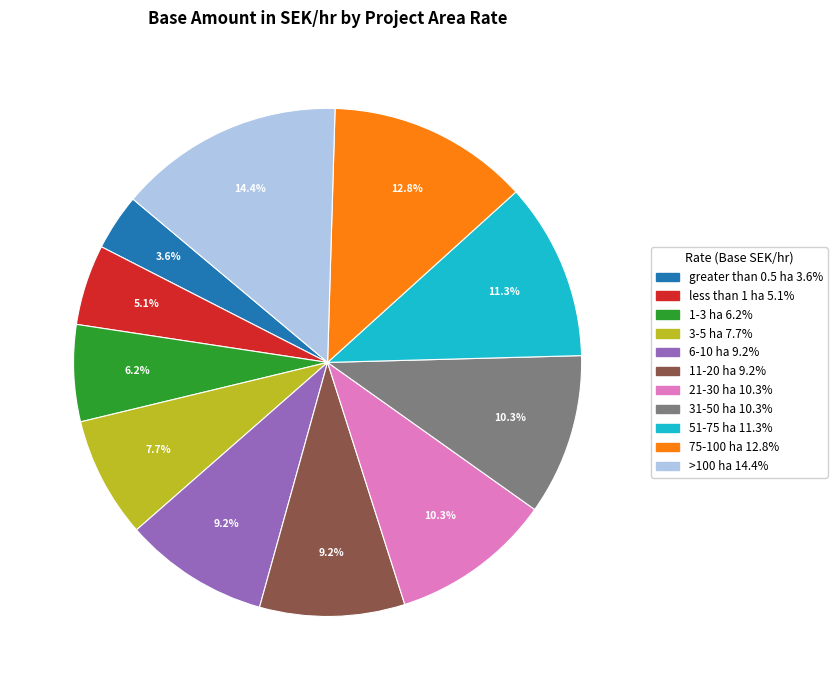

Combined, what portion of the pie is greater than 0.5 ha 3.6% and 51-75 ha 11.3%?

14.9%